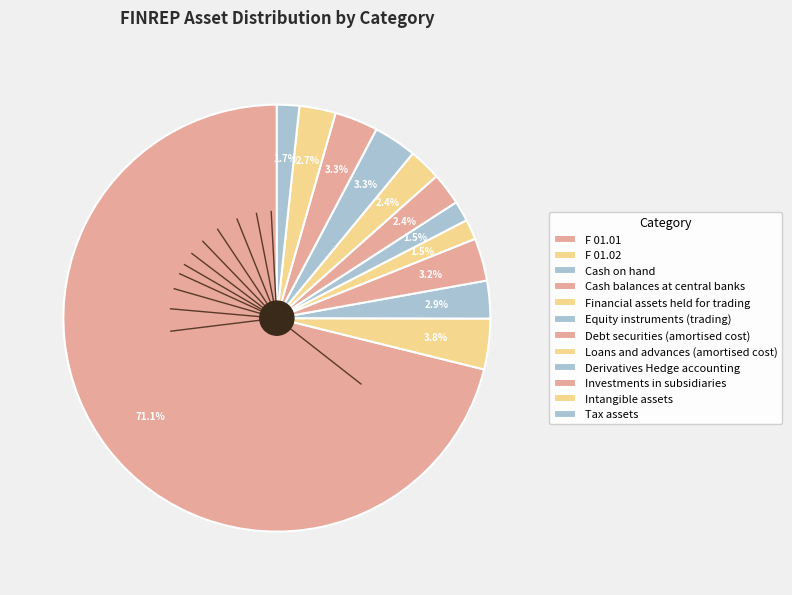

What percentage is the Investments in subsidiaries slice, to the nearest percent?

3%